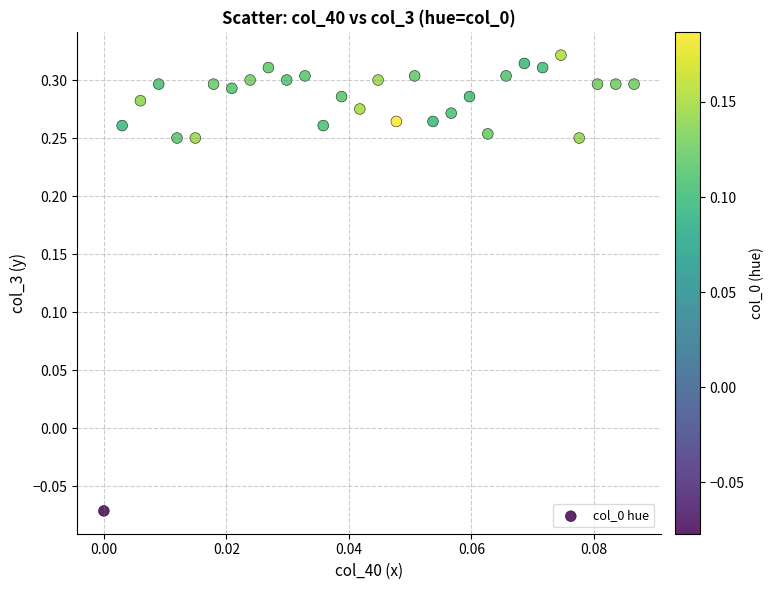

What is the range of Y values (max minus min)?

0.4